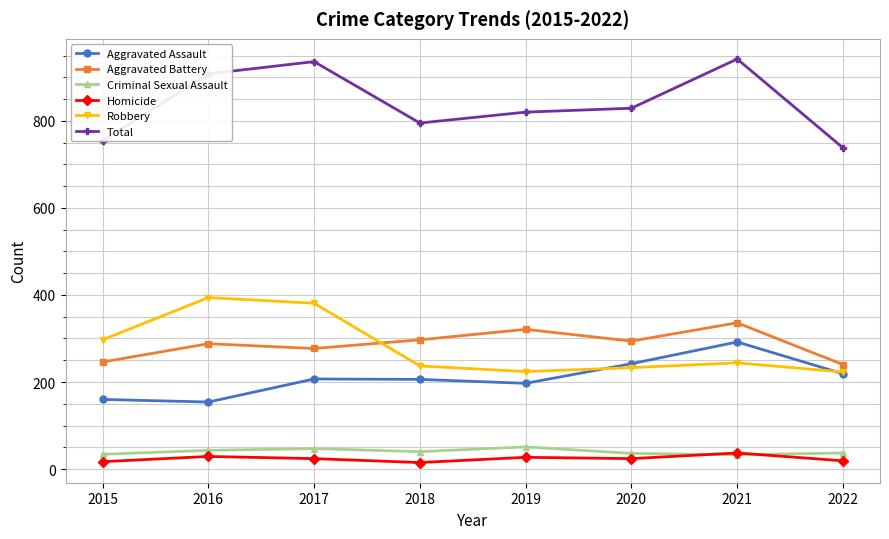

True or false: Homicide has more than 0 points higher than both neighbors.

True